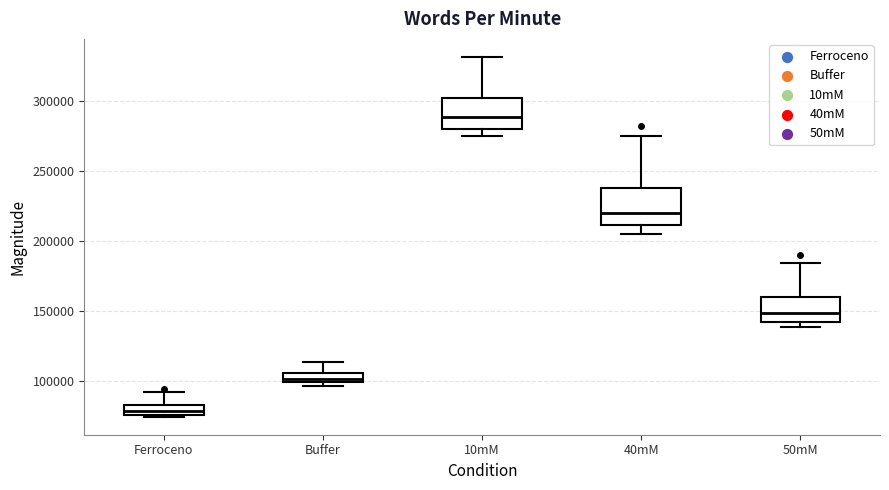

Where is the lower edge of the box for Ferroceno on the y-axis? The values are not printed on the chart, so give them approximately, as read against the axis.

75000